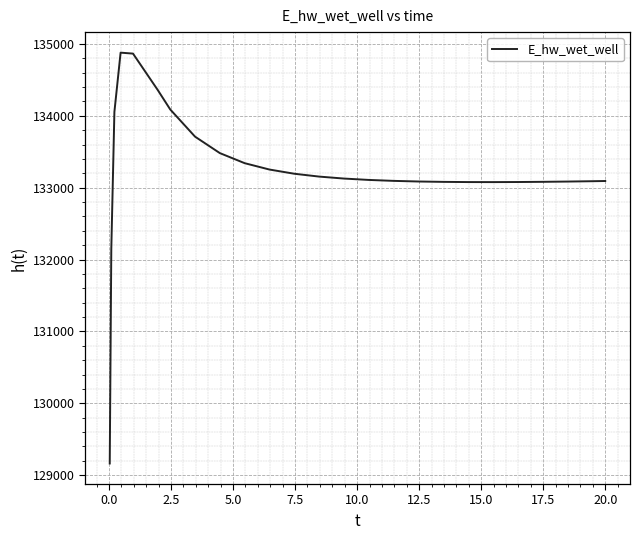

How many lines are shown in the chart?

1